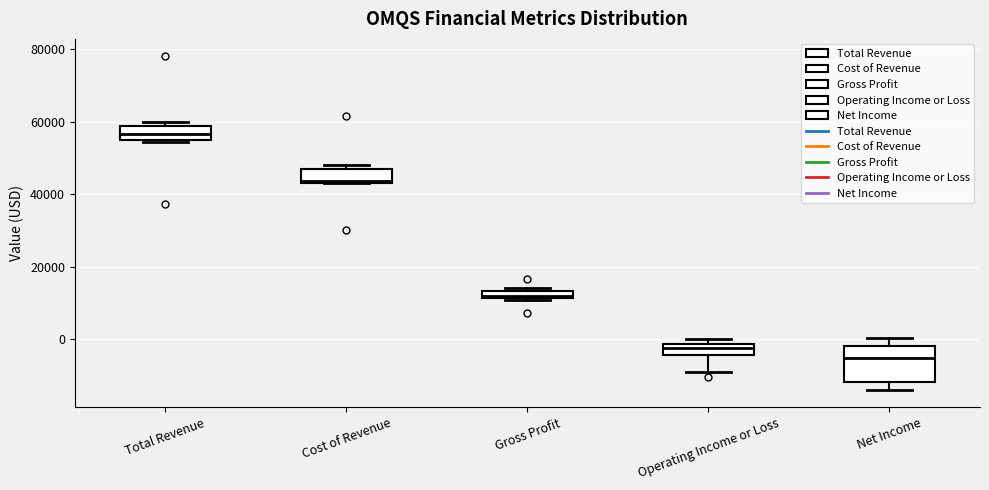

Where is the lower edge of the box for Operating Income or Loss on the y-axis? The values are not printed on the chart, so give them approximately, as read against the axis.

-4000